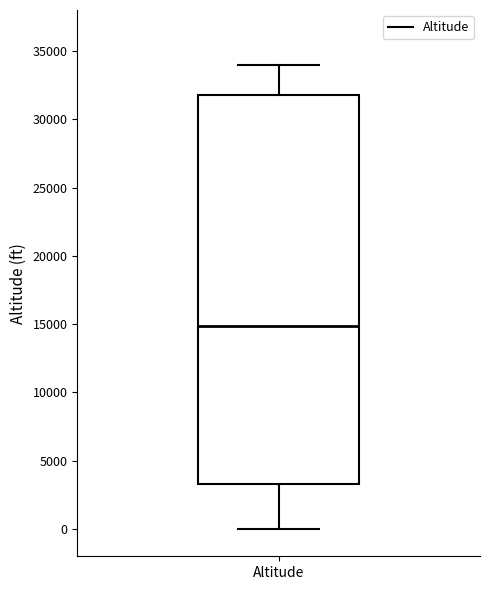

Transcribe this box plot: give where the median line is, the range the box spans, and where the two whiskers end, as read against the y-axis. The values are not printed on the chart, so give them approximately, as read against the axis.

median 15000, box 3500 to 32000, whiskers 0 to 34000